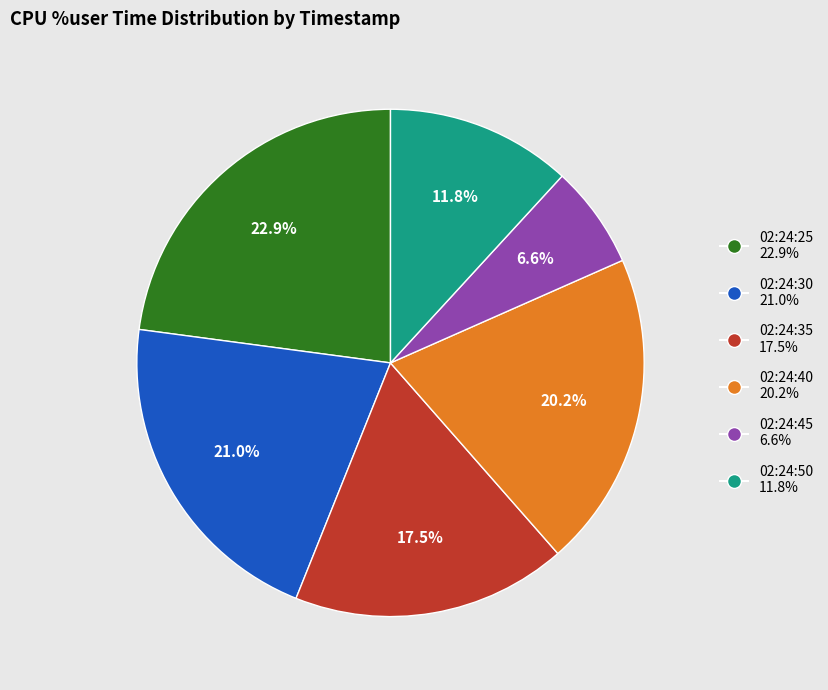

Combined, what portion of the pie is 02:24:40 and 02:24:50?

32.0%